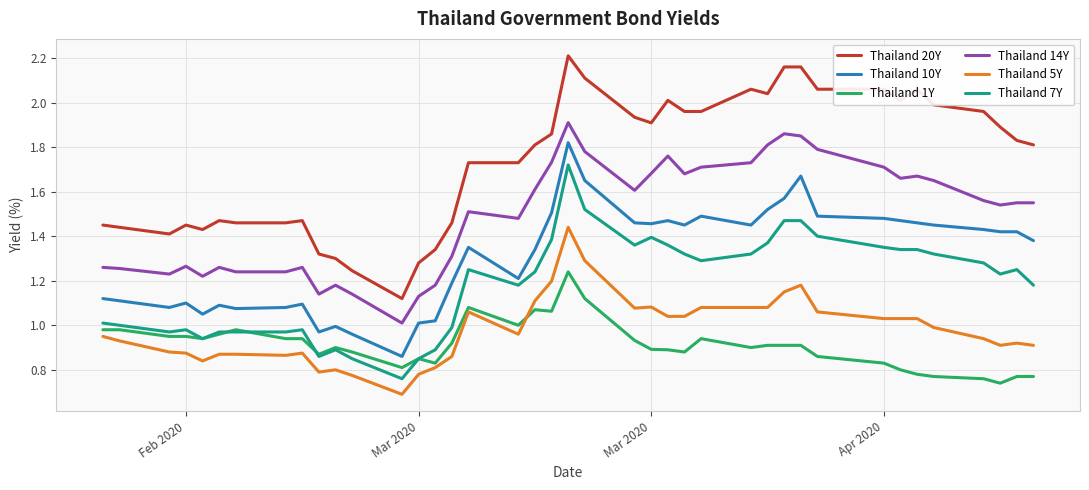

List the series in order of their peak value, lowest first.

Thailand 1Y, Thailand 5Y, Thailand 7Y, Thailand 10Y, Thailand 14Y, Thailand 20Y